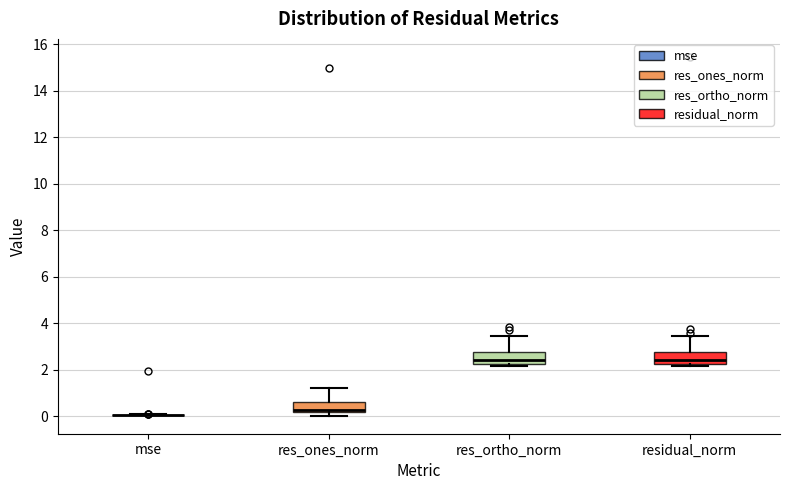

Reading left to right, transcribe this box plot: for each box, give where its median line is, the range the box spans, and where its two whiskers end, as read against the y-axis. The values are not printed on the chart, so give them approximately, as read against the axis.

mse: box collapsed to a line at 0.0, whiskers 0.0 to 0.0
res_ones_norm: median 0.2 (just above the box's lower edge), box 0.2 to 0.6, whiskers 0.0 to 1.2
res_ortho_norm: median 2.4, box 2.2 to 2.8, whiskers 2.2 (just below the box's lower edge) to 3.4
residual_norm: median 2.4, box 2.2 to 2.8, whiskers 2.2 (just below the box's lower edge) to 3.4